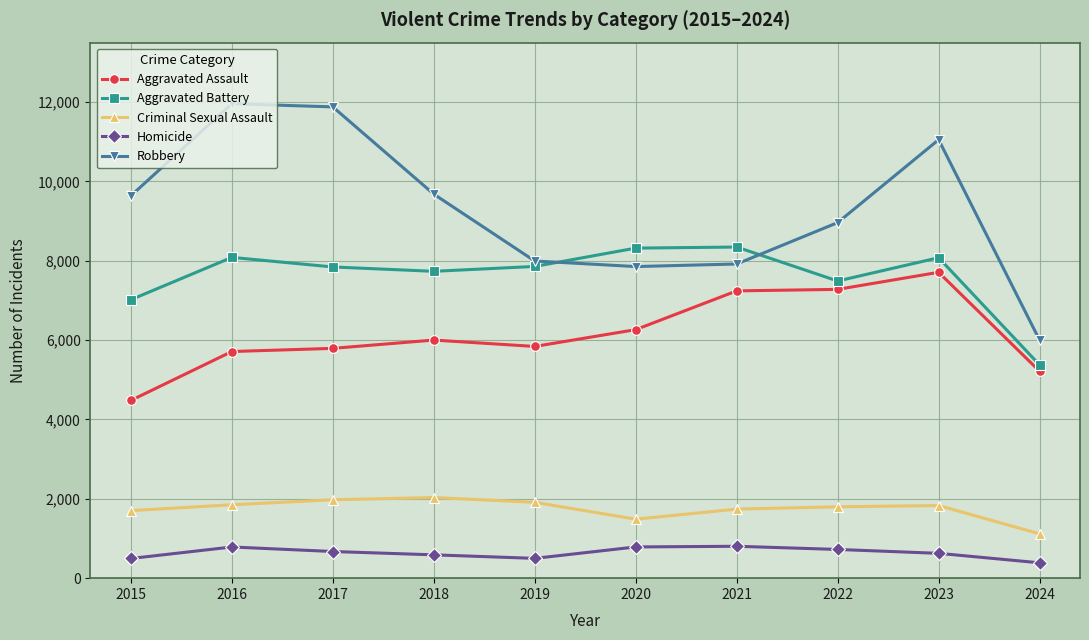

How many series are shown in this chart?

5